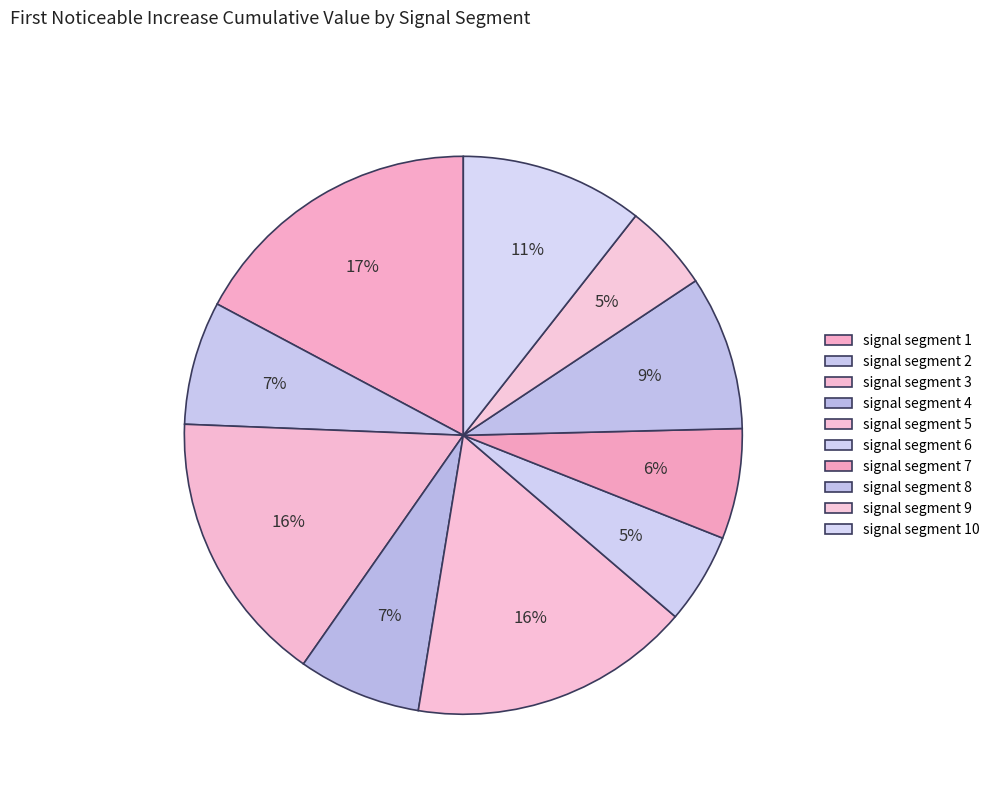

Which category has the smallest portion of the pie?

signal segment 9